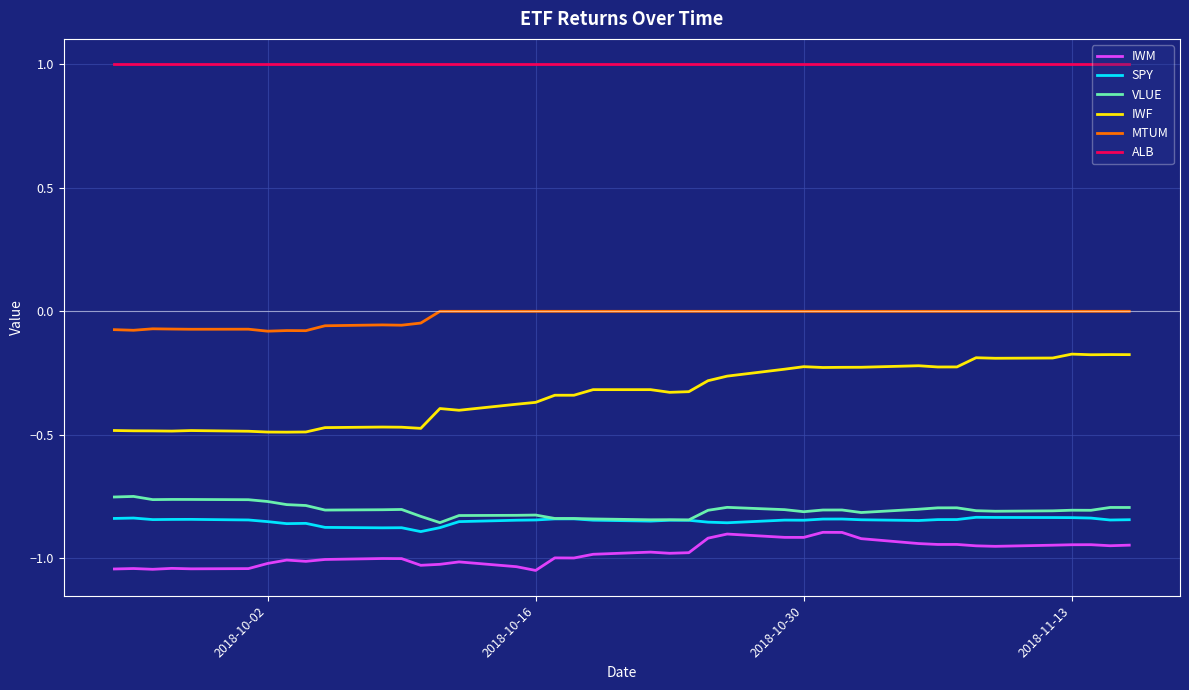

True or false: MTUM and SPY cross at least once.

False